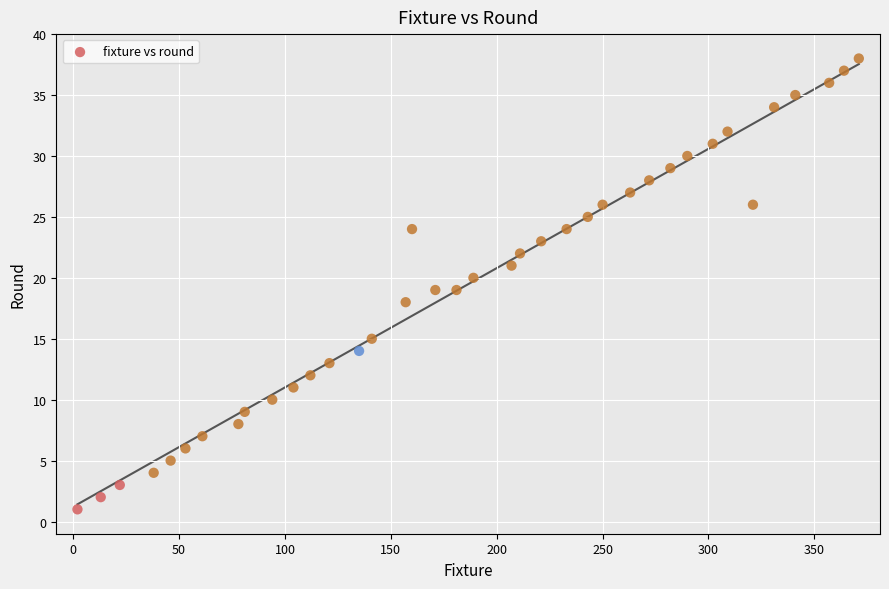

What is the range of X values (max minus min)?

369